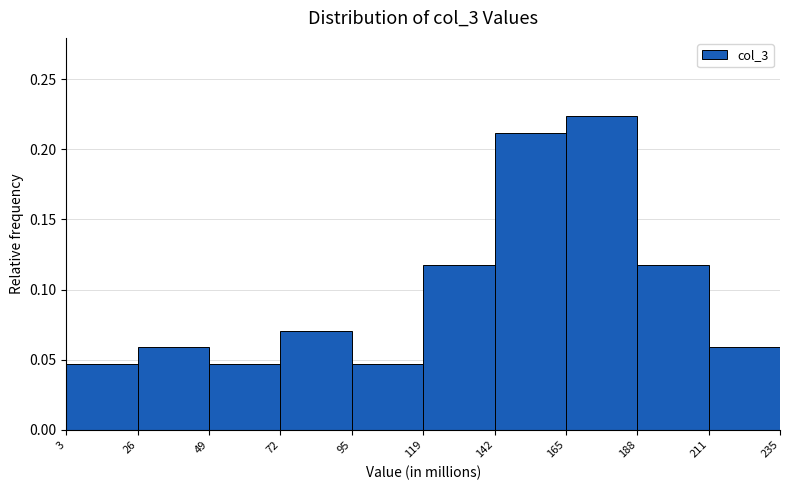

Which range on the x-axis has the tallest bar?

165 to 188